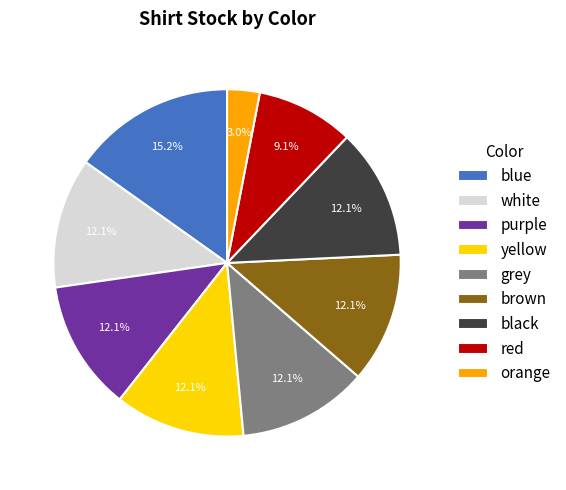

To the nearest percent, what is the average slice percentage?

11%